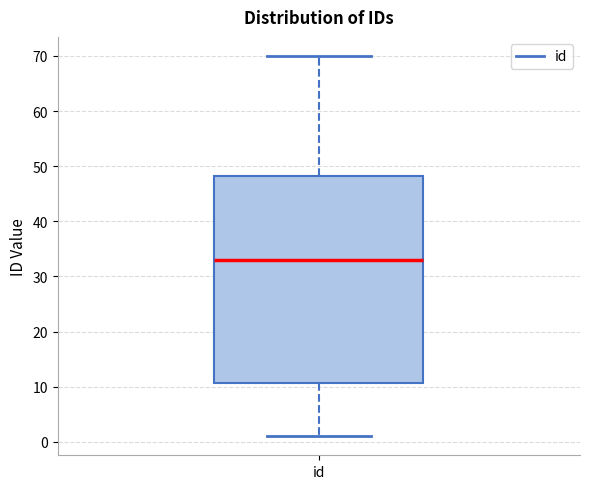

Transcribe this box plot: give where the median line is, the range the box spans, and where the two whiskers end, as read against the y-axis. The values are not printed on the chart, so give them approximately, as read against the axis.

median 33, box 11 to 48, whiskers 1 to 70